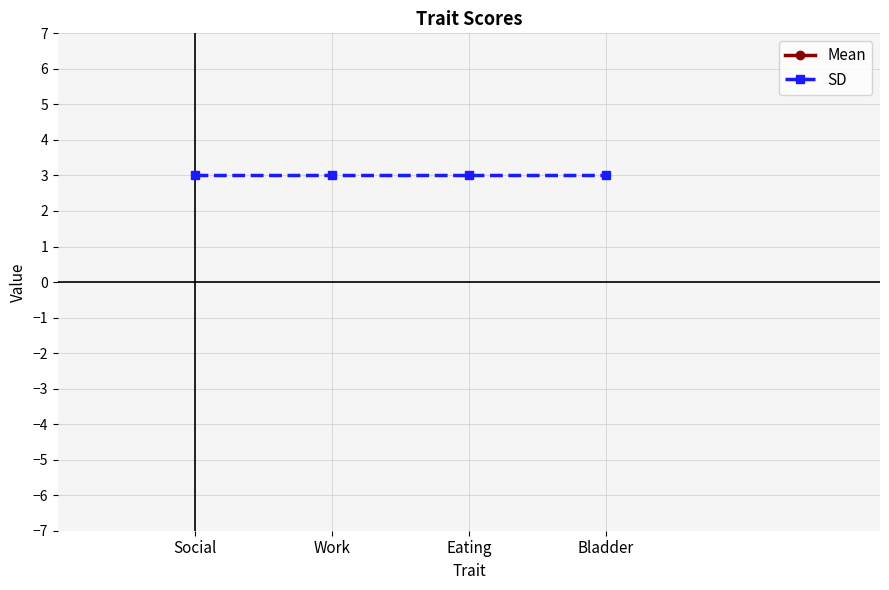

How many distinct data groups are displayed?

2